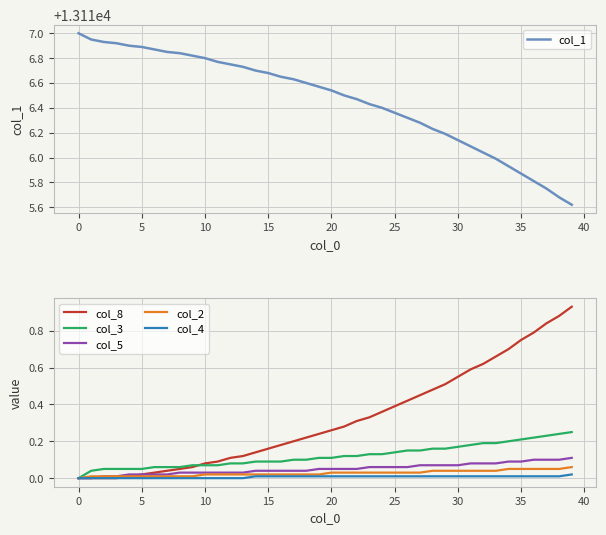

Where is col_1 nearest to the value 13116?

33